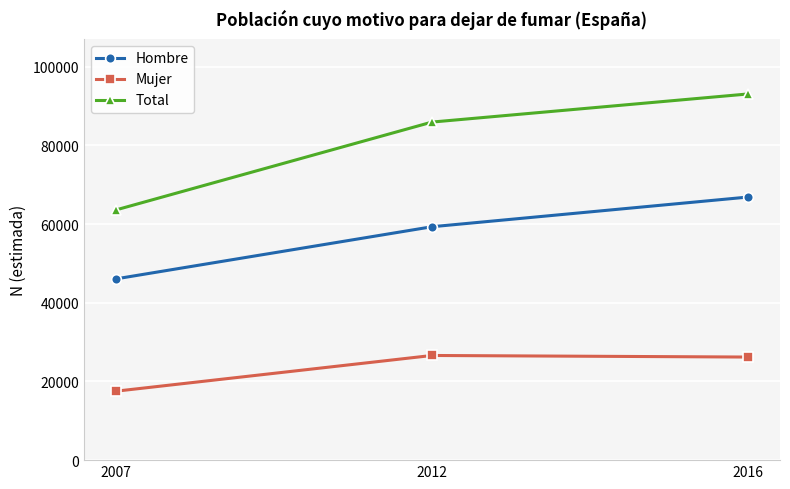

What is the value of the Mujer point at the 1st from the left?

17518